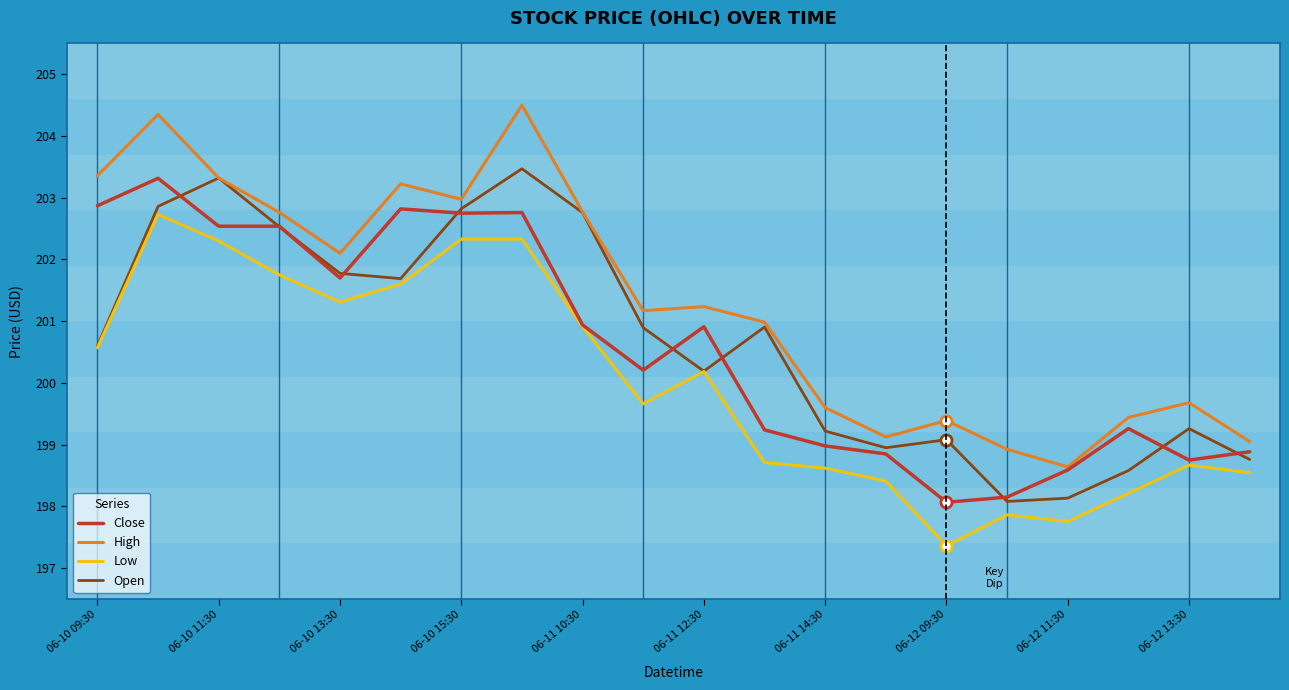

Which series has the largest total across all categories?

High